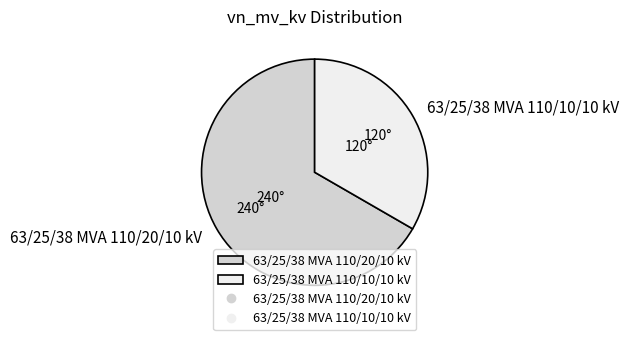

What is the majority slice?

63/25/38 MVA 110/20/10 kV